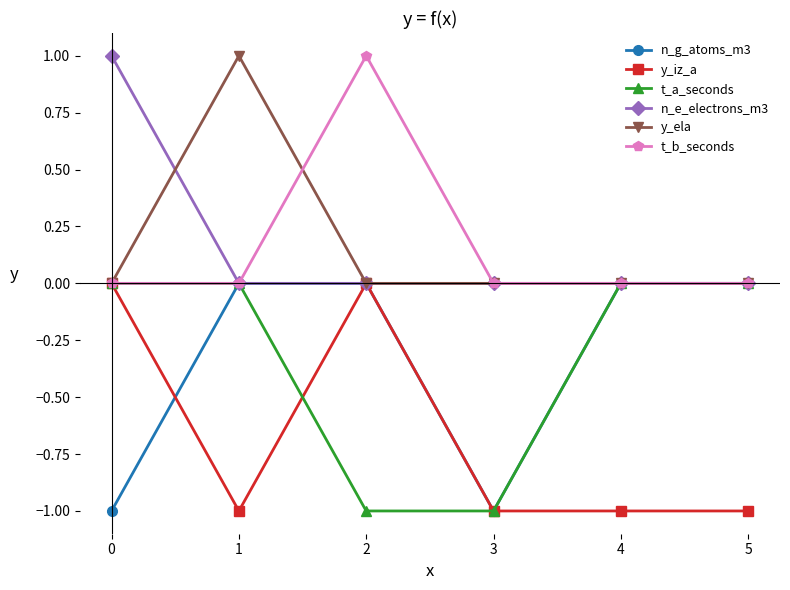

True or false: n_e_electrons_m3 has more than 2 points higher than both neighbors.

False